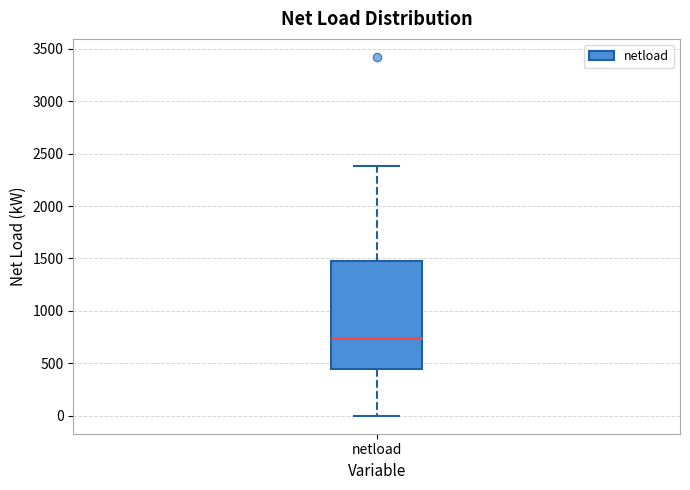

Read this box plot against the y-axis: the position of the median line, the range covered by the box, and the ends of both whiskers. The values are not printed on the chart, so give them approximately, as read against the axis.

median 750, box 450 to 1500, whiskers 0 to 2400